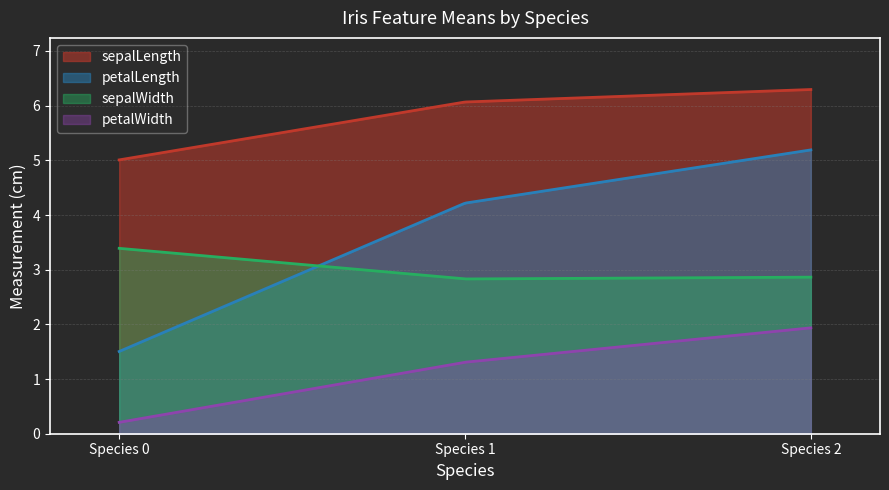

Reading left to right, list all the values displayed in this chart.

sepalLength: Species 0=5.0	Species 1=6.1	Species 2=6.3
petalLength: Species 0=1.5	Species 1=4.2	Species 2=5.2
sepalWidth: Species 0=3.4	Species 1=2.8	Species 2=2.9
petalWidth: Species 0=0.2	Species 1=1.3	Species 2=1.9